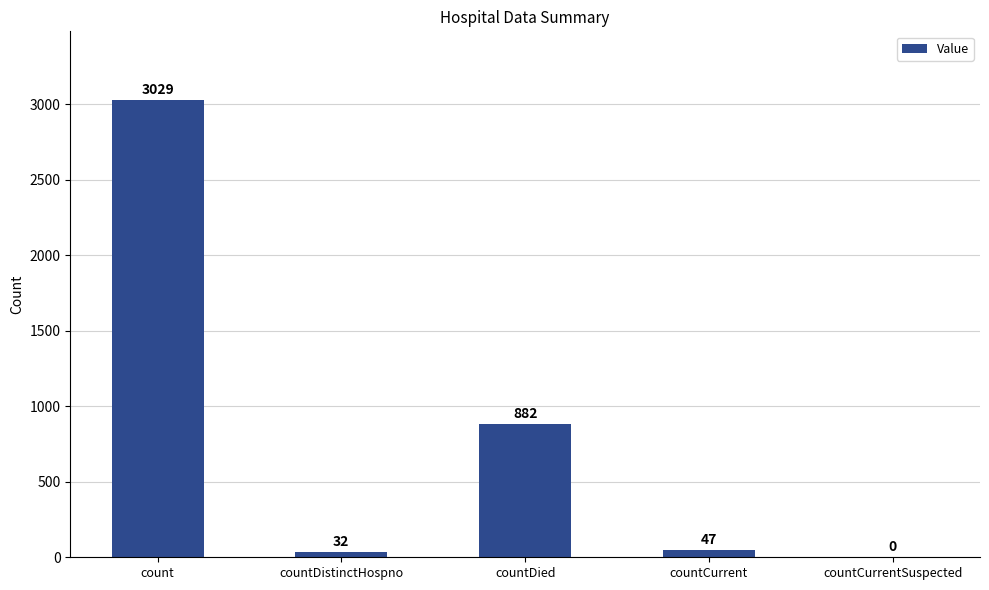

What is the change in value from countCurrent to countCurrentSuspected?

-47